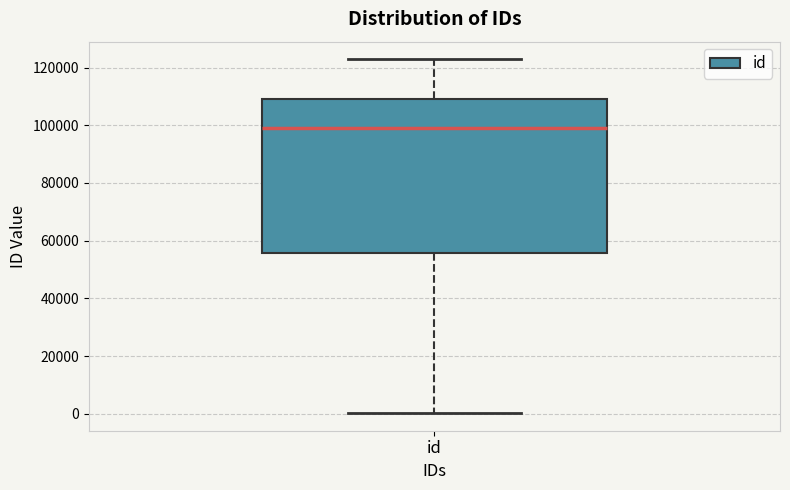

Transcribe this box plot: give where the median line is, the range the box spans, and where the two whiskers end, as read against the y-axis. The values are not printed on the chart, so give them approximately, as read against the axis.

median 98000, box 56000 to 110000, whiskers 0 to 122000